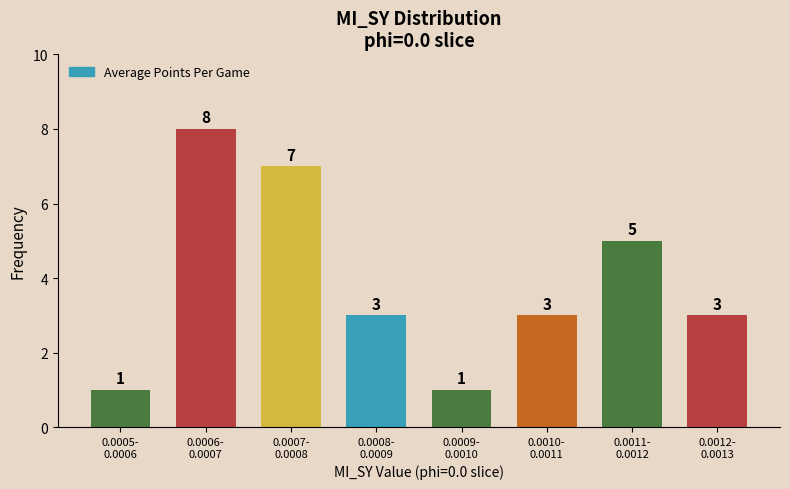

Reading left to right, transcribe all the data shown in this chart.

1	8	7	3	1	3	5	3